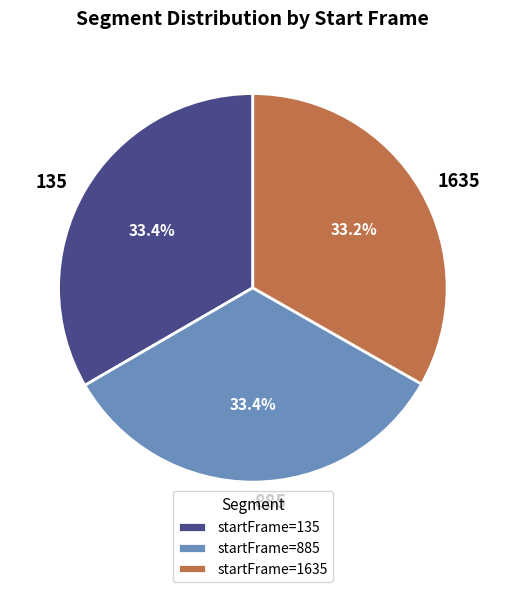

To the nearest percent, what is the combined percentage of 885 and 1635?

67%